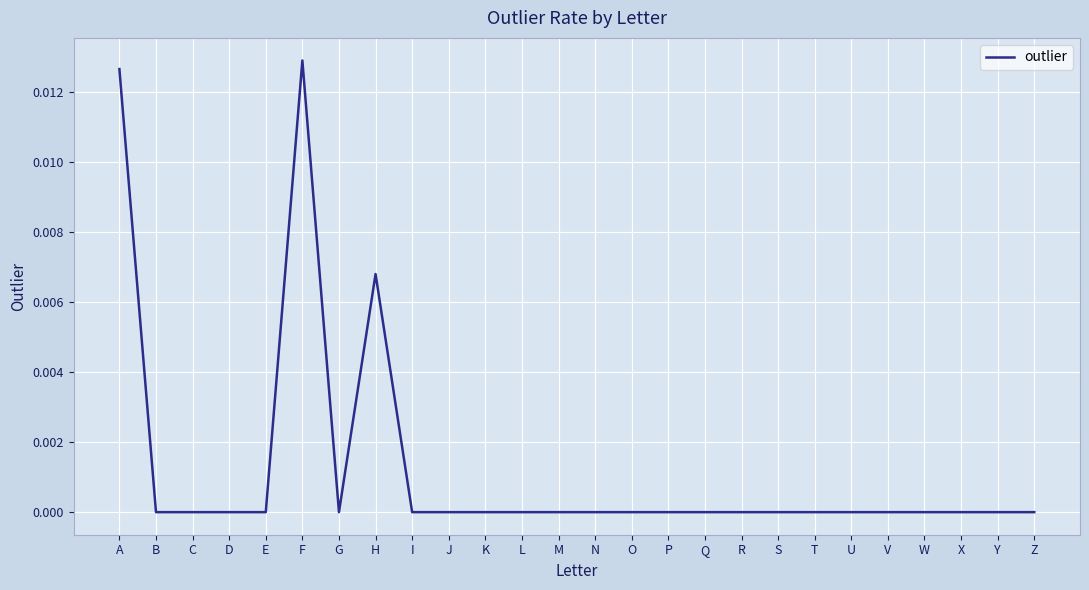

Which label corresponds to the largest value in the chart?

F